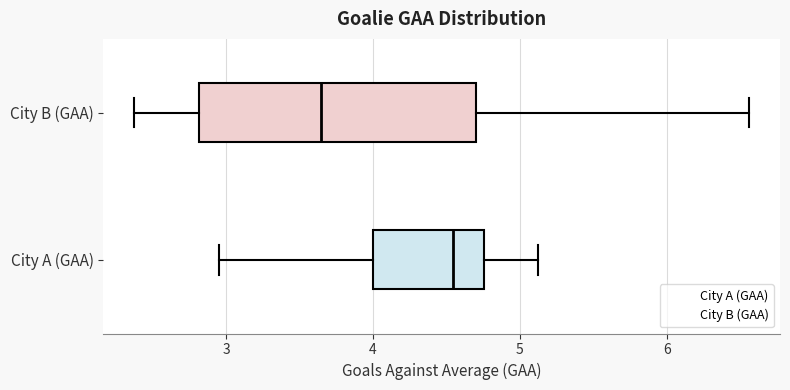

Comparing the boxes themselves (not the whiskers), which one is the widest?

City B (GAA)